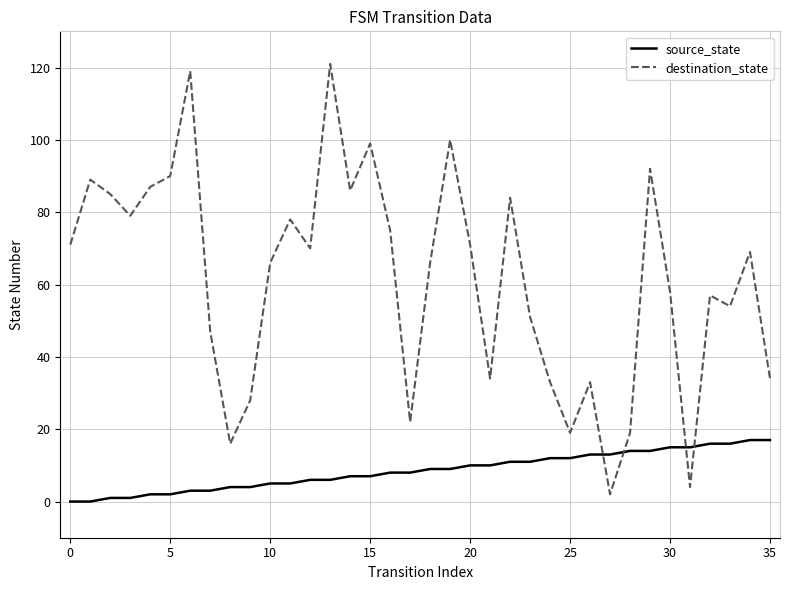

Rank the series by their average value, from lowest to highest.

source_state, destination_state